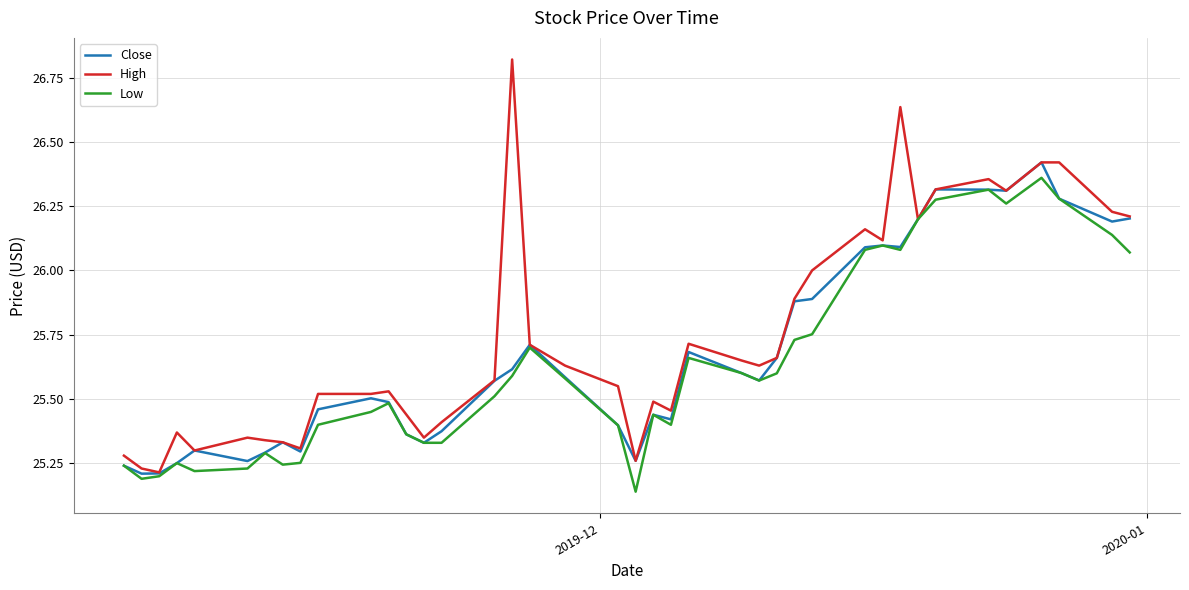

Which series has the largest total across all categories?

High